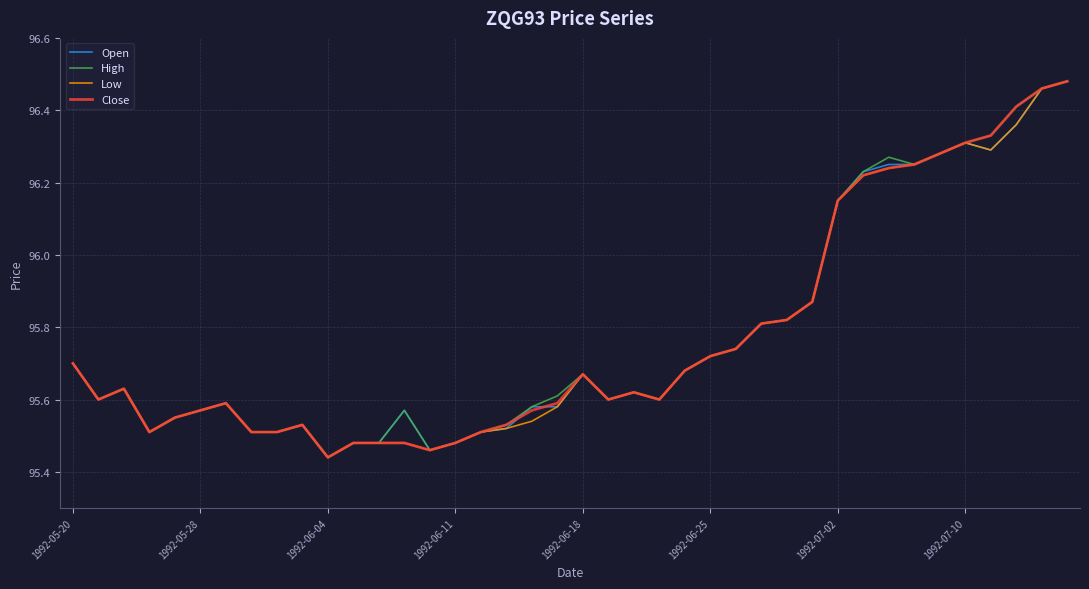

How many Low values are between 95 and 96?

30